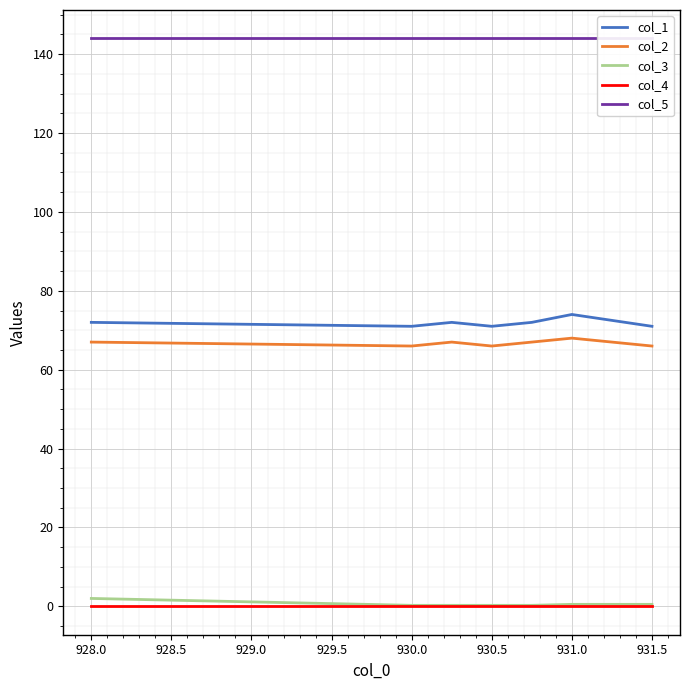

Which series has the largest total across all categories?

col_5